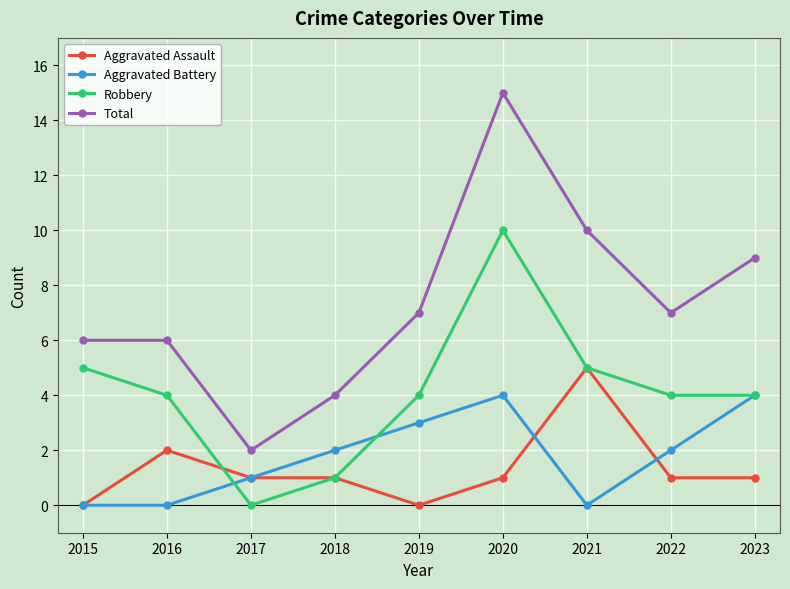

What is the sum of all Aggravated Assault values?

12